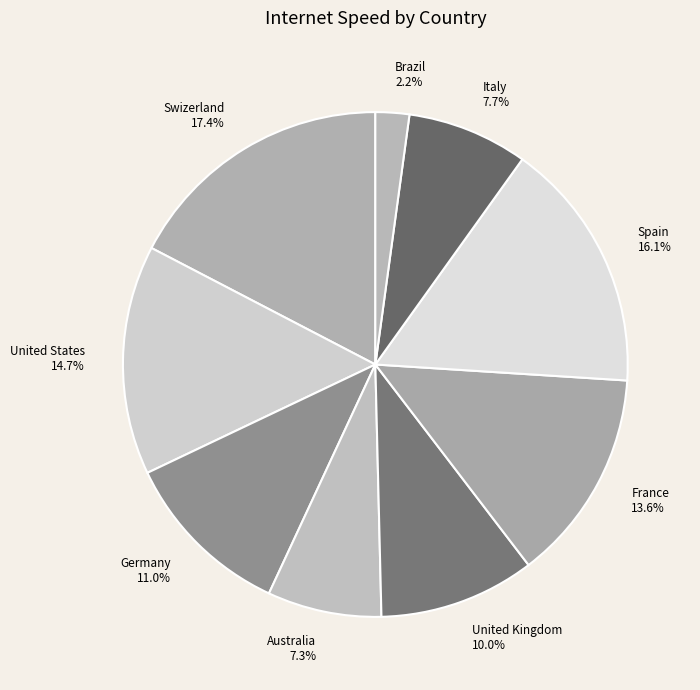

Combined, do Australia and Swizerland account for over 50%?

No